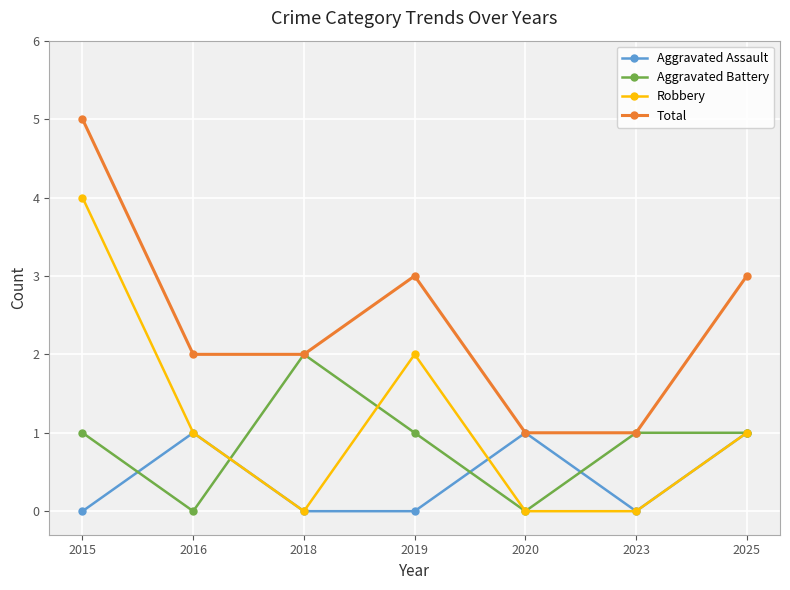

What is the maximum value shown in the chart?

5